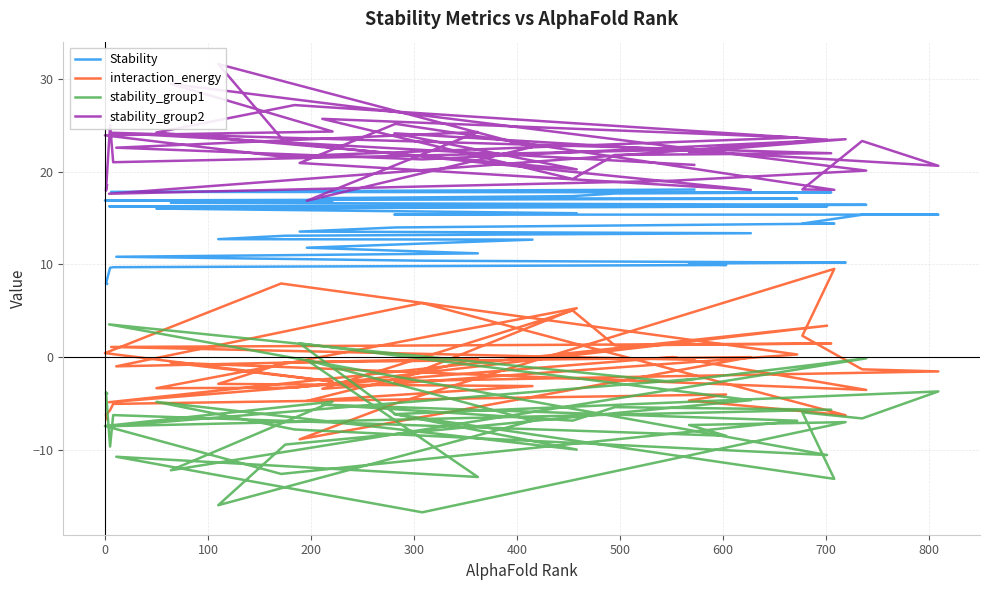

At how many categories does at least one series exceed -7?

40